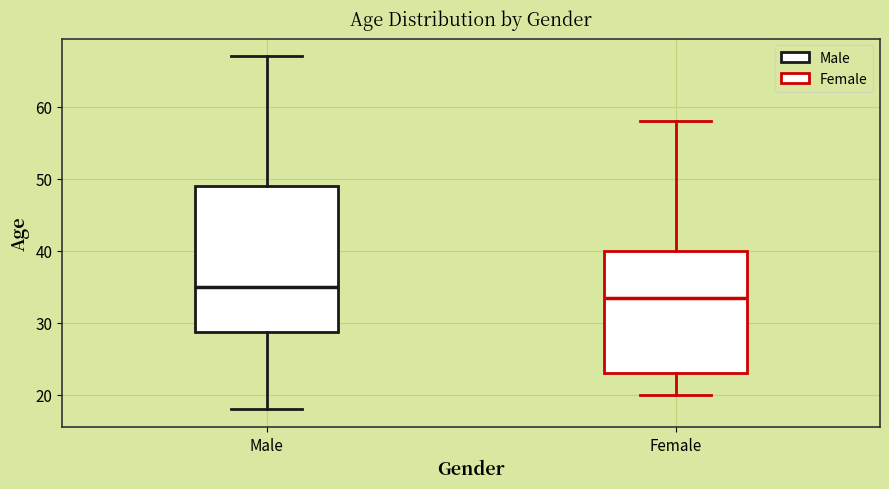

Comparing the boxes themselves (not the whiskers), which one is the tallest?

Male